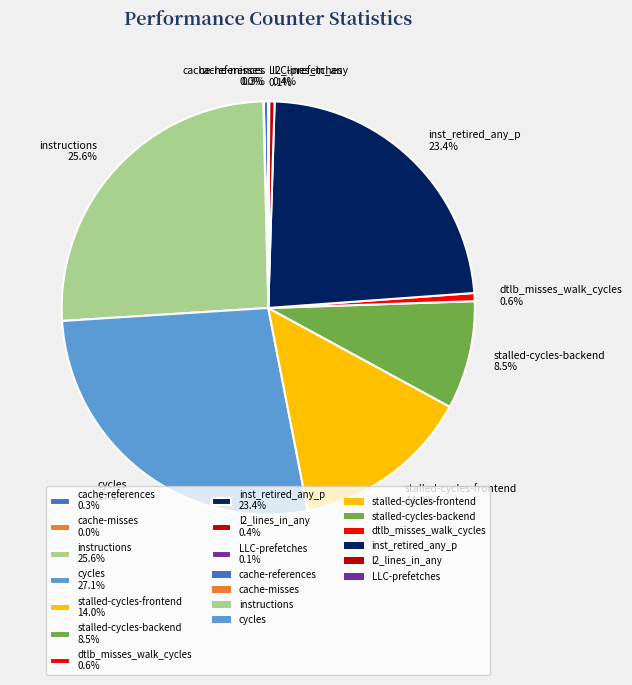

Does any single category account for the majority?

No